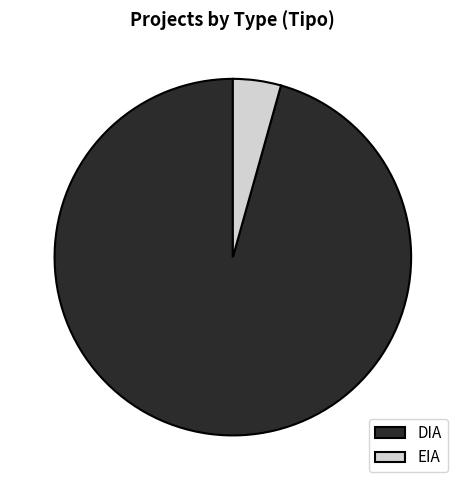

What is the majority slice?

DIA